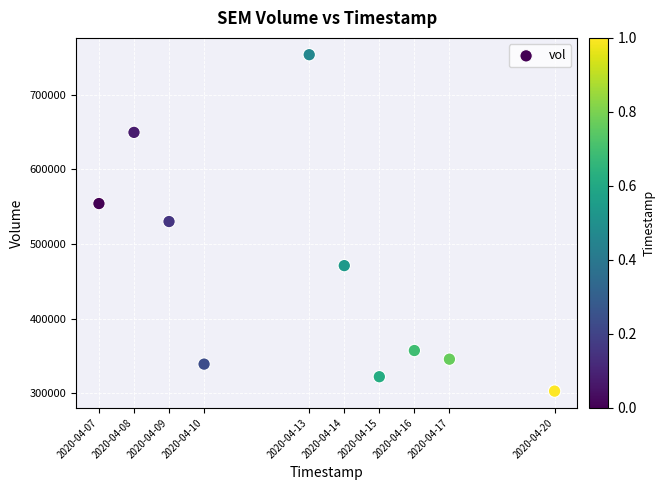

What is the average Y value?

462530